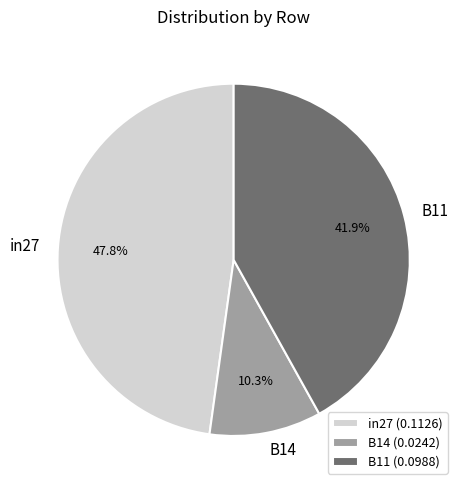

Rank the categories by value from highest to lowest.

in27, B11, B14